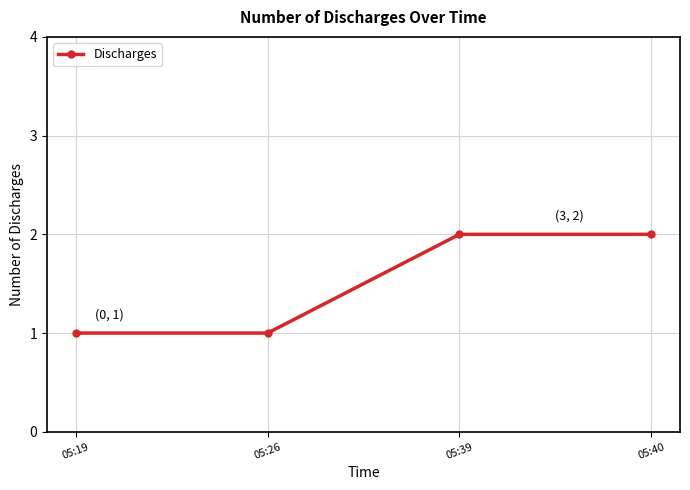

What value does the data have at 05:40?

2